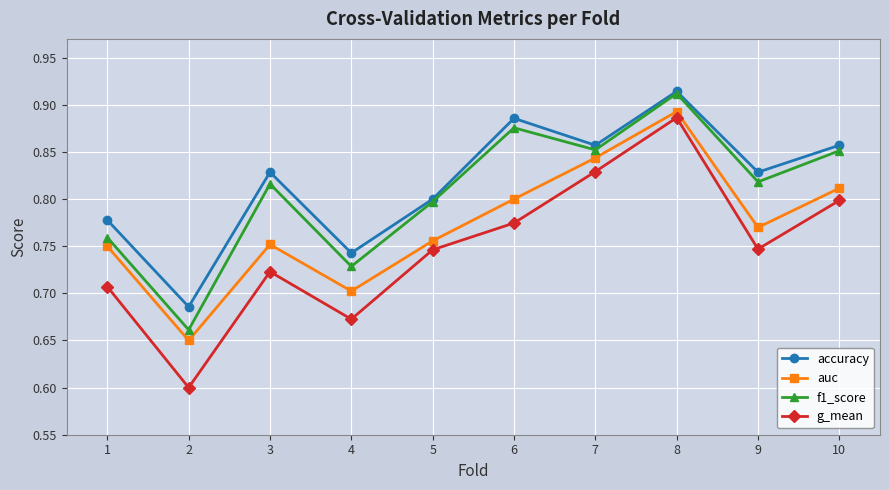

True or false: accuracy and auc intersect in this chart.

False